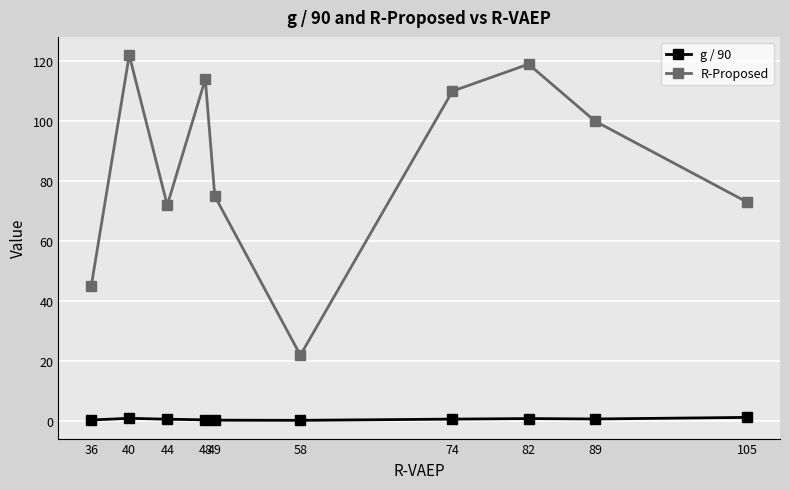

Is the value of g / 90 at 36 greater than the value of R-Proposed at 89?

No